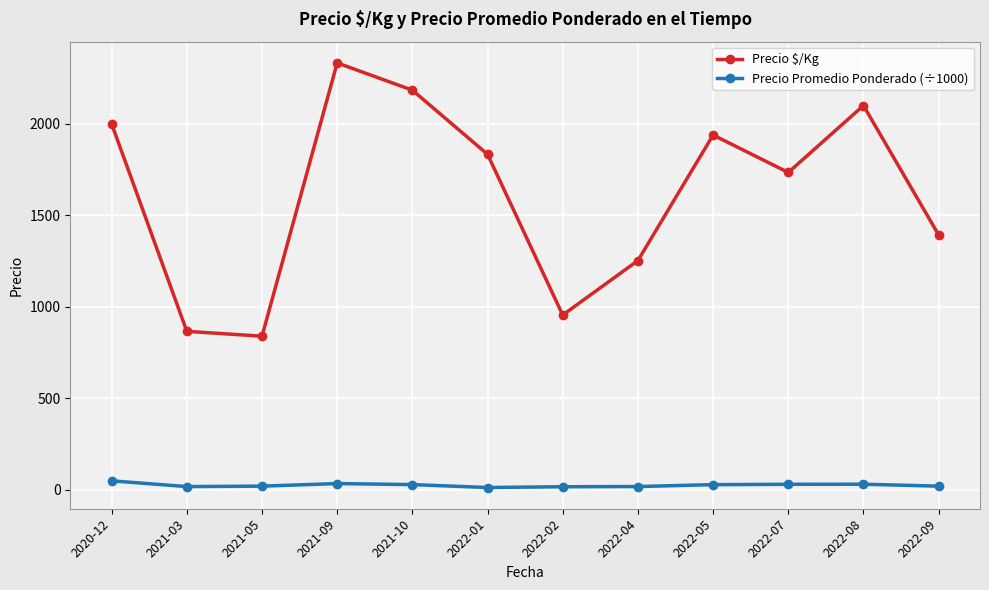

The value of Precio $/Kg at 2022-09 is 1393.0. True or false?

True